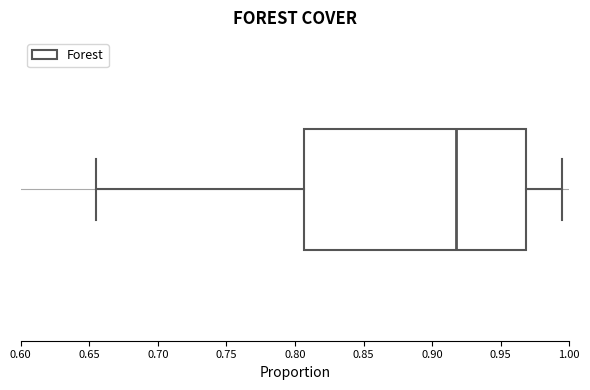

Read this box plot against the x-axis: the position of the median line, the range covered by the box, and the ends of both whiskers. The values are not printed on the chart, so give them approximately, as read against the axis.

median 0.915, box 0.805 to 0.970, whiskers 0.655 to 0.995